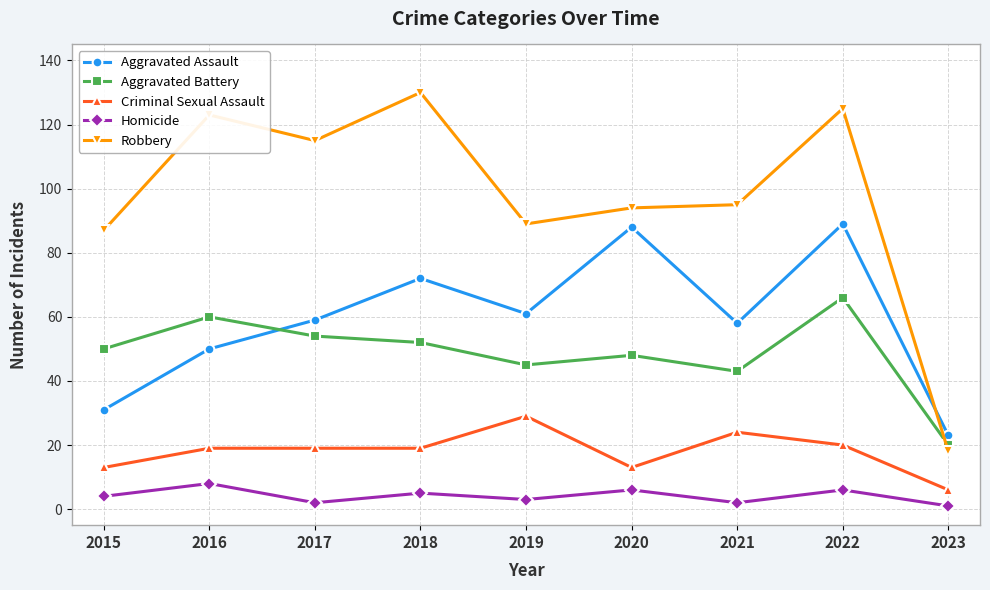

True or false: Aggravated Assault and Criminal Sexual Assault cross at least once.

False